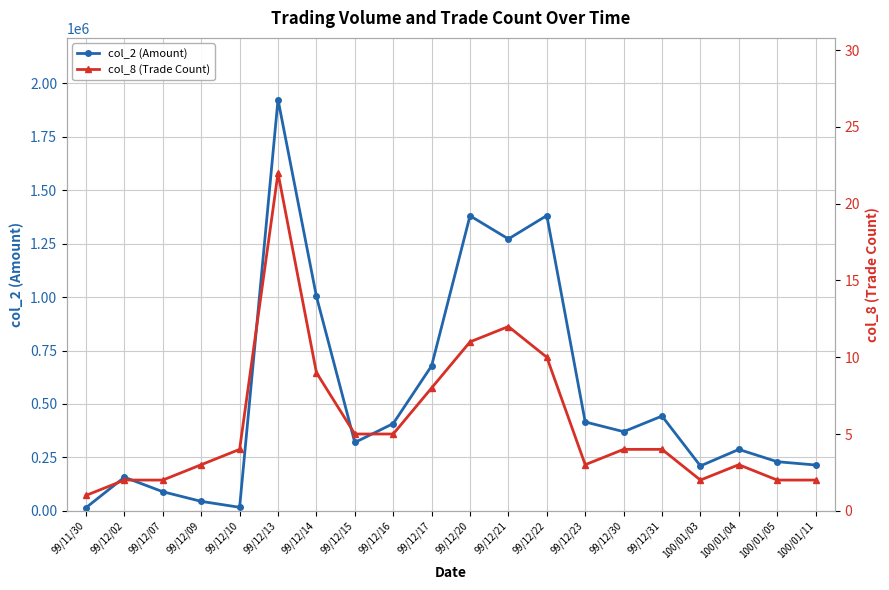

How many interior local valleys does the col_8 (Trade Count) series have?

2